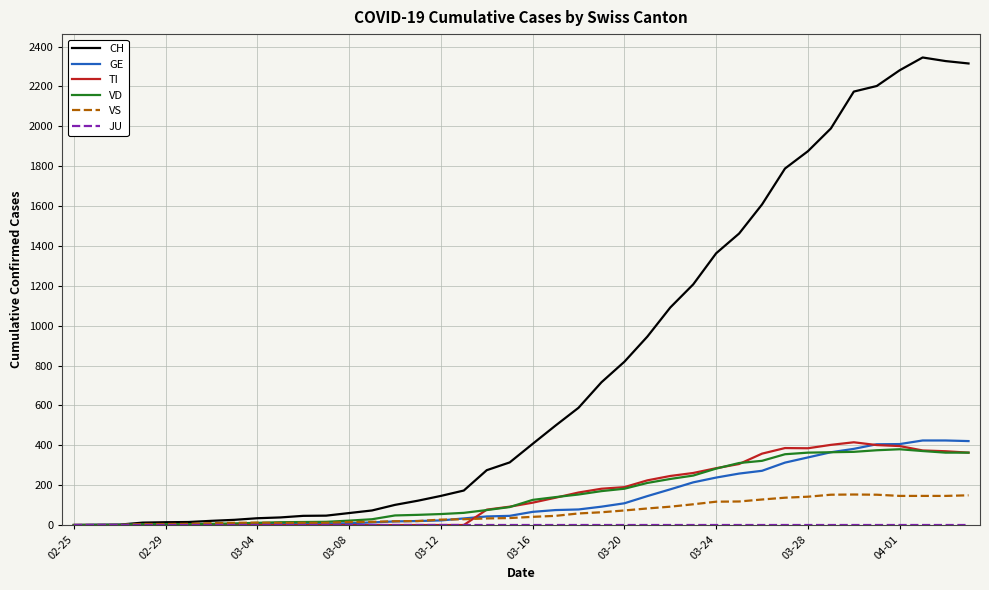

Which series has the largest total across all categories?

CH